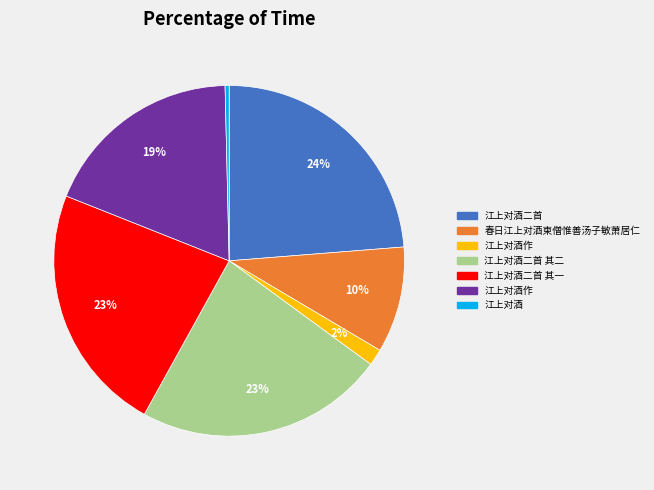

To the nearest percent, what is the average slice percentage?

14%